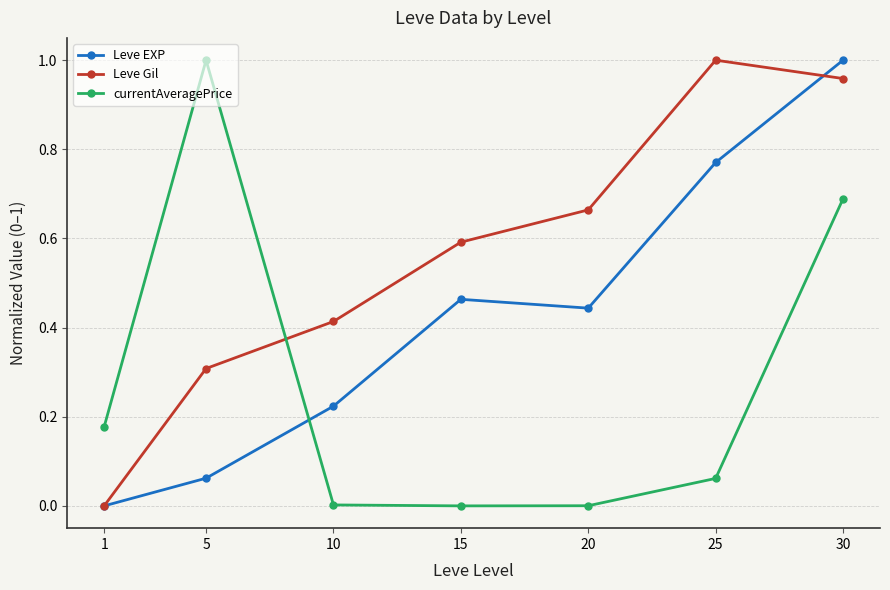

True or false: Leve Gil has a value of 0.0 at 1.

True